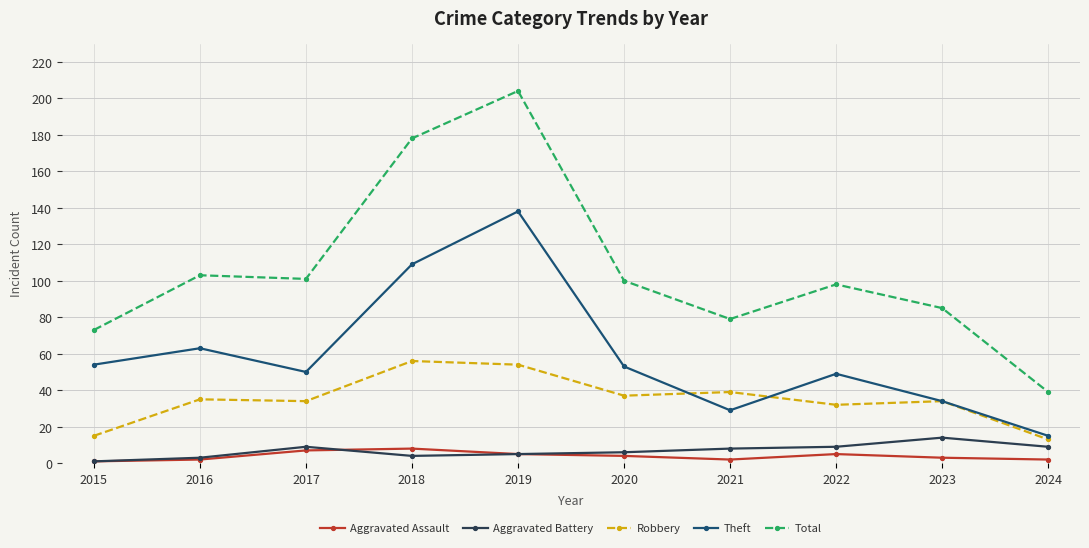

Which series changed the most between 2018 and 2020?

Total